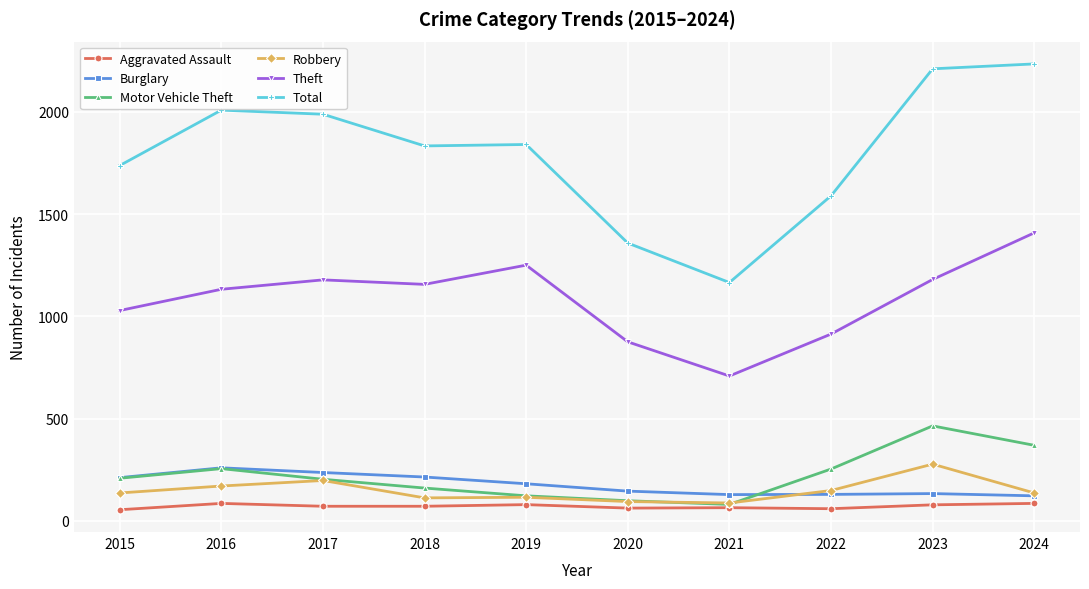

What is the minimum value for Motor Vehicle Theft?

80